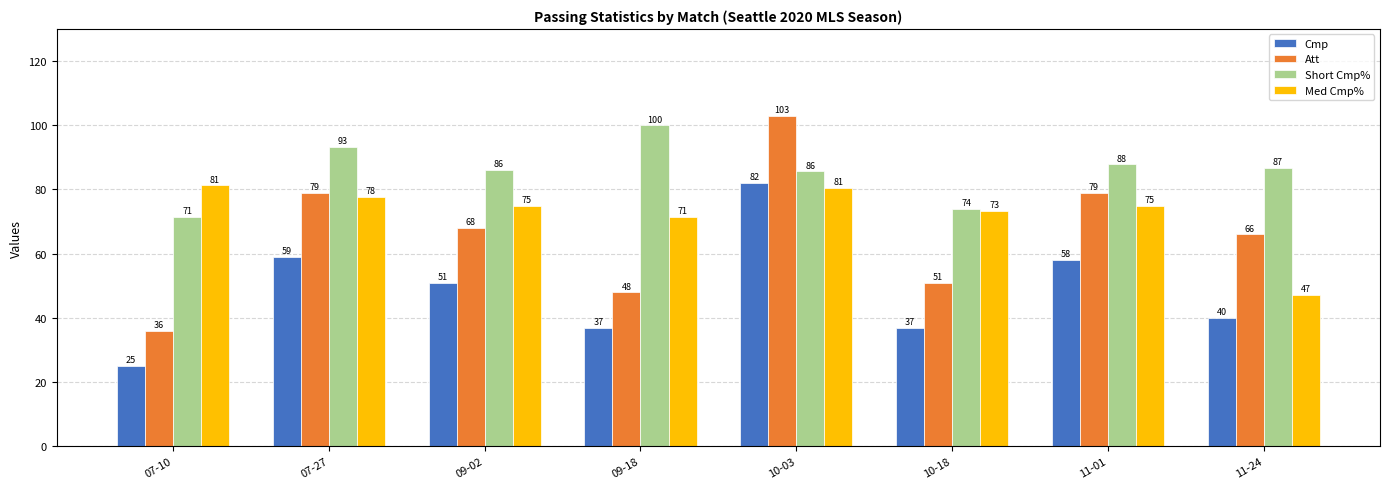

True or false: Cmp has a value of 25.0 at 07-10.

True